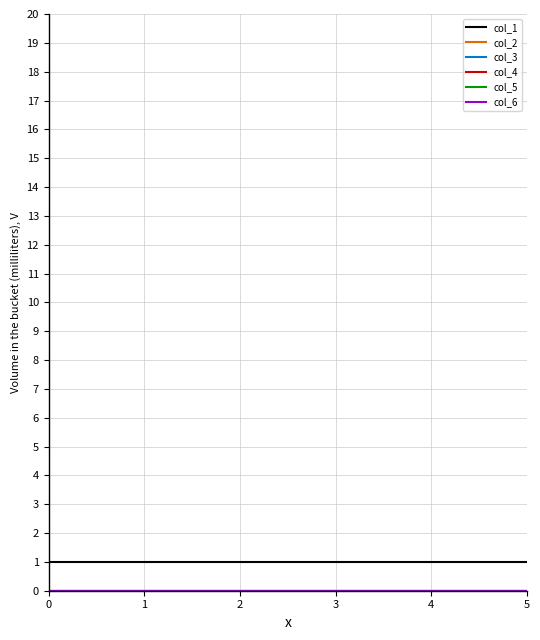

Does the chart have visible grid lines?

Yes